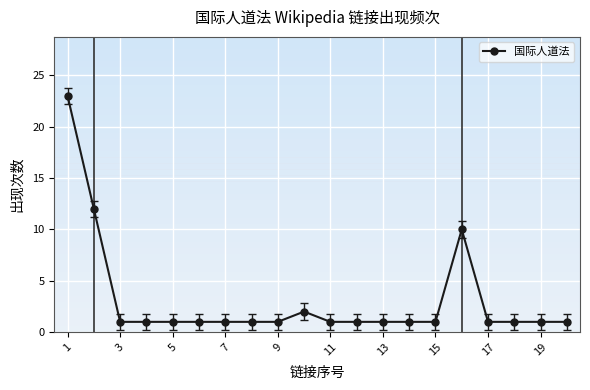

What is the maximum value shown in the chart?

23